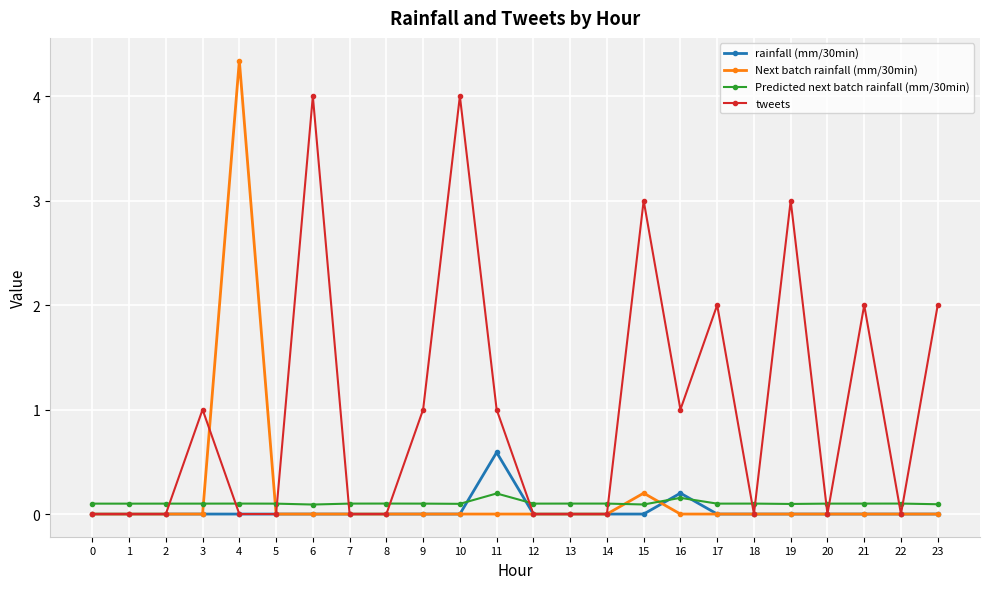

What is the total value across all series at 5?

0.1